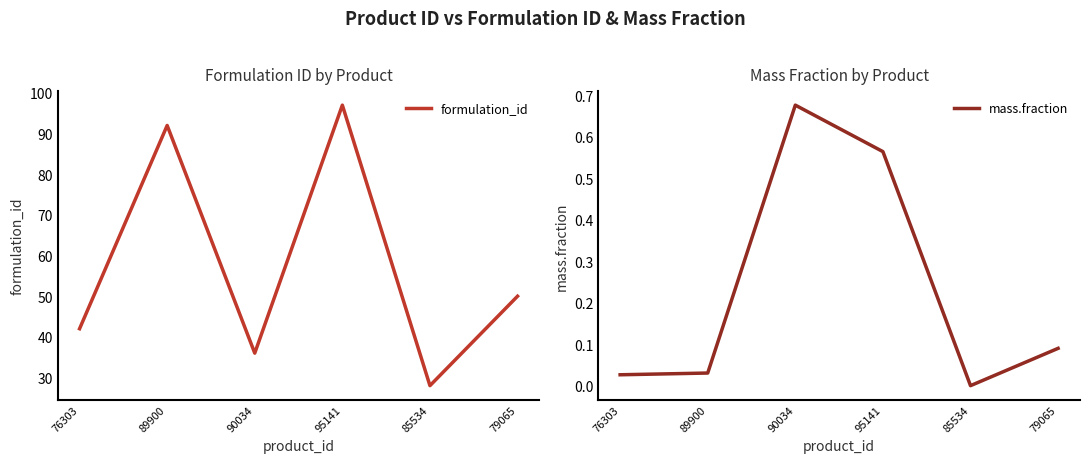

Reading left to right, what are all the values shown in this chart?

formulation_id: 42.0	92.0	36.0	97.0	28.0	50.0
mass.fraction: 0.0	0.0	0.7	0.6	0.0	0.1